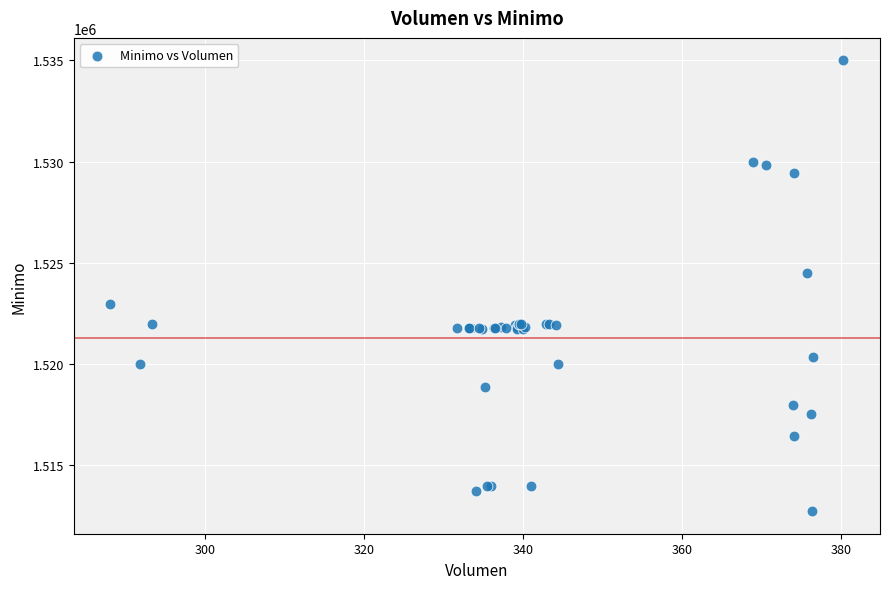

What Y value in the scatter plot is closest to 1523862?

1524513